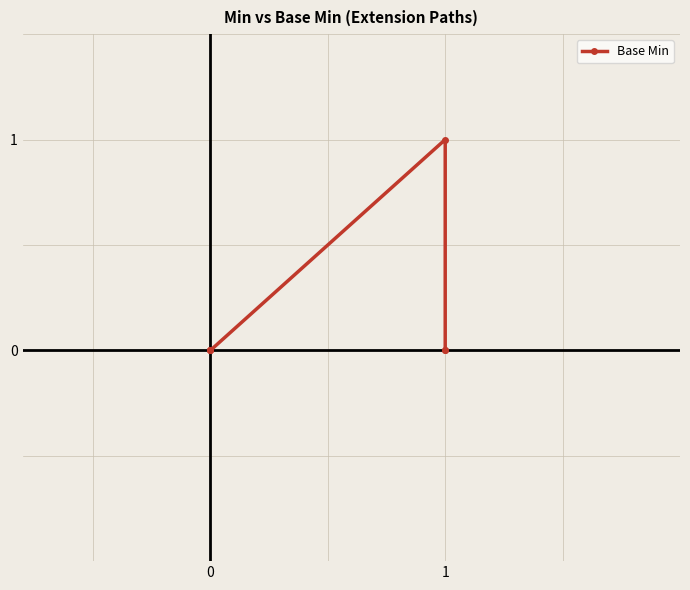

How many values are between 0 and 1?

6